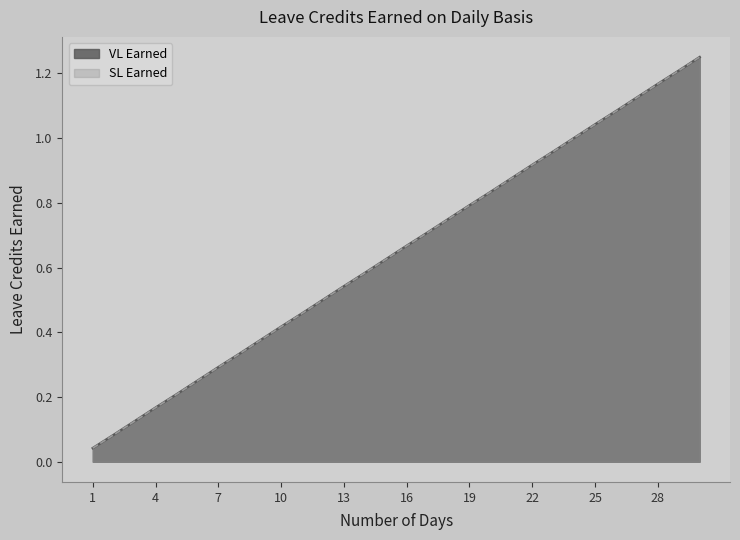

The value of SL Earned at 26 is 1.8. True or false?

False